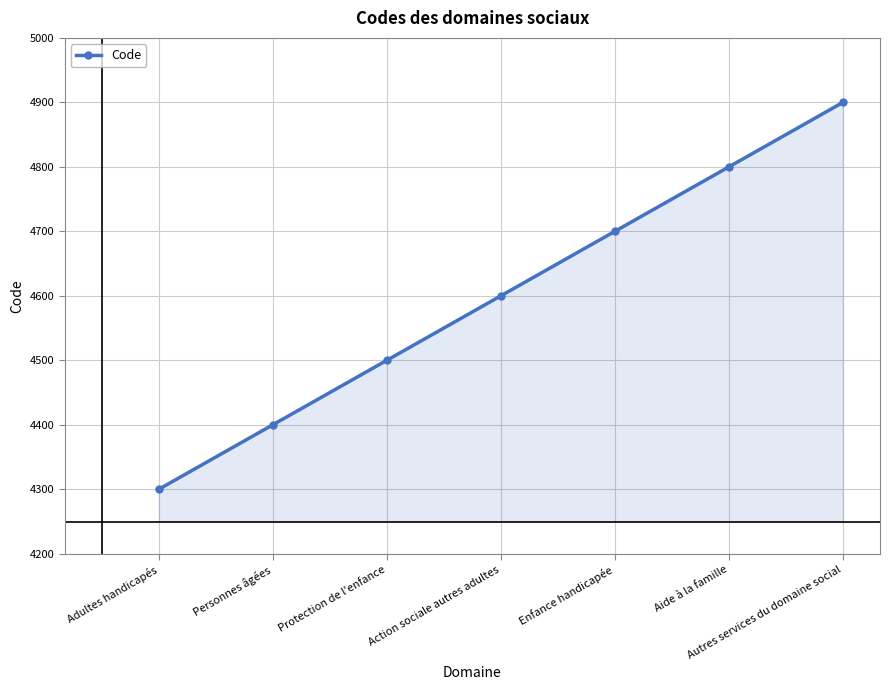

What is the difference between the second highest and second lowest values?

400